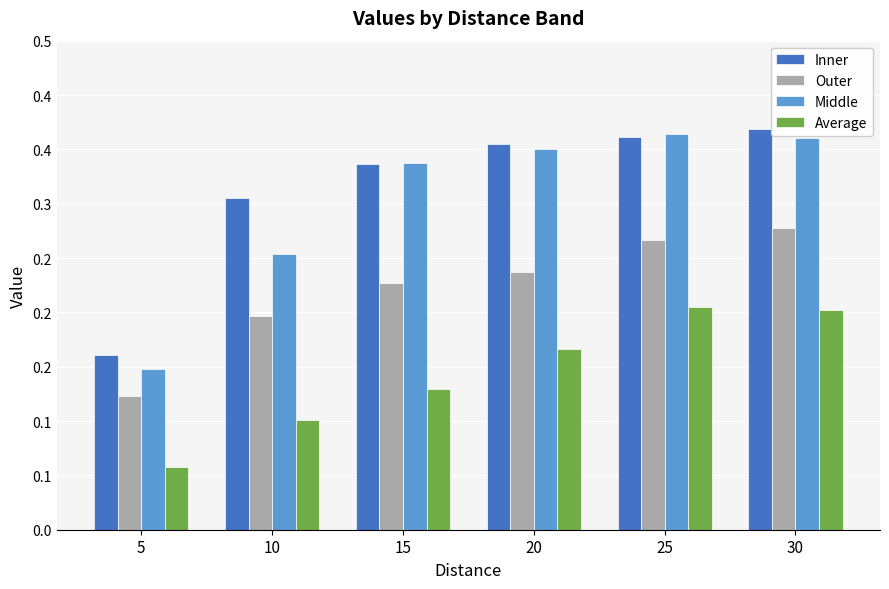

Reading left to right, extract all data points from this chart.

Inner: 5=0.2	10=0.3	15=0.3	20=0.4	25=0.4	30=0.4
Outer: 5=0.1	10=0.2	15=0.2	20=0.2	25=0.3	30=0.3
Middle: 5=0.1	10=0.3	15=0.3	20=0.4	25=0.4	30=0.4
Average: 5=0.1	10=0.1	15=0.1	20=0.2	25=0.2	30=0.2